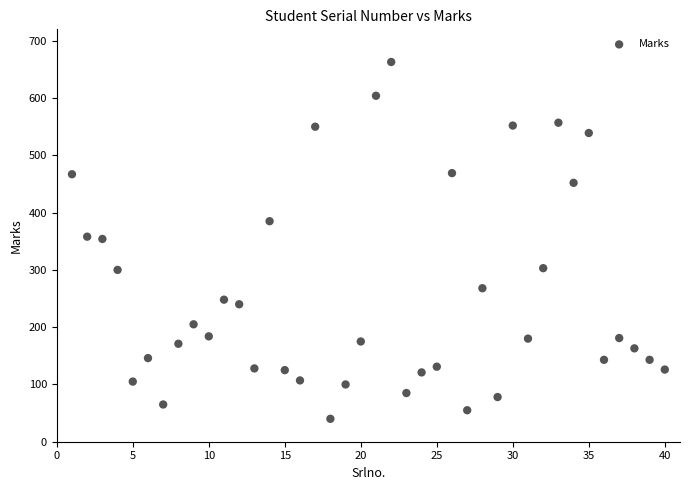

What is the range of X values (max minus min)?

39